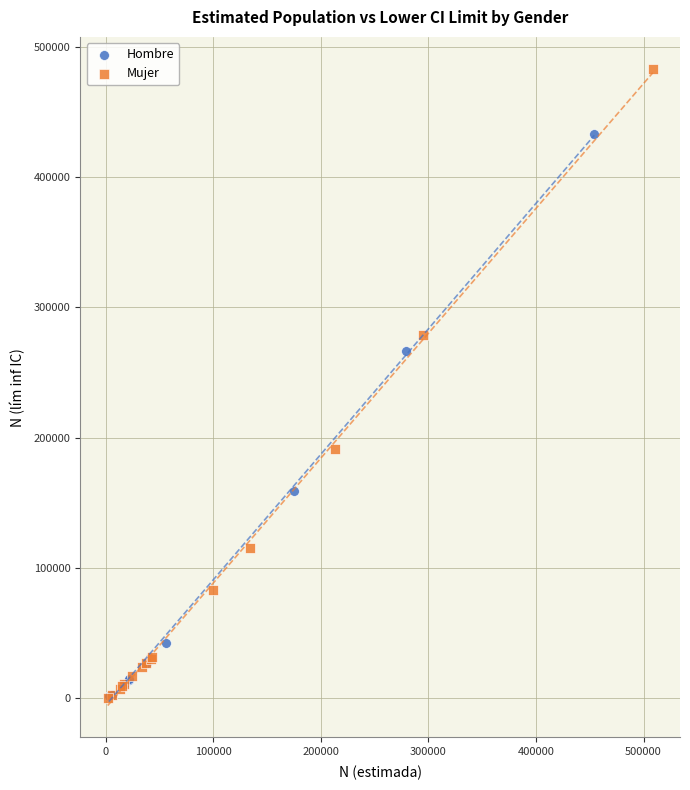

Which series has the widest spread of Y values?

Mujer